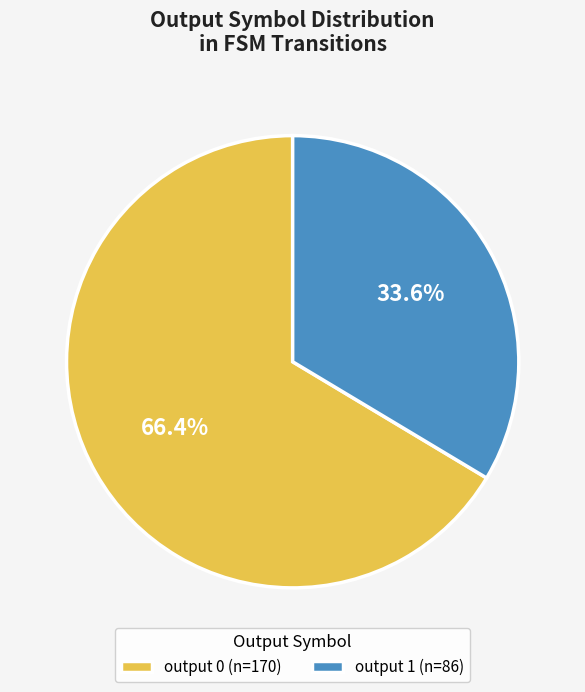

Is there a majority slice in this chart?

Yes